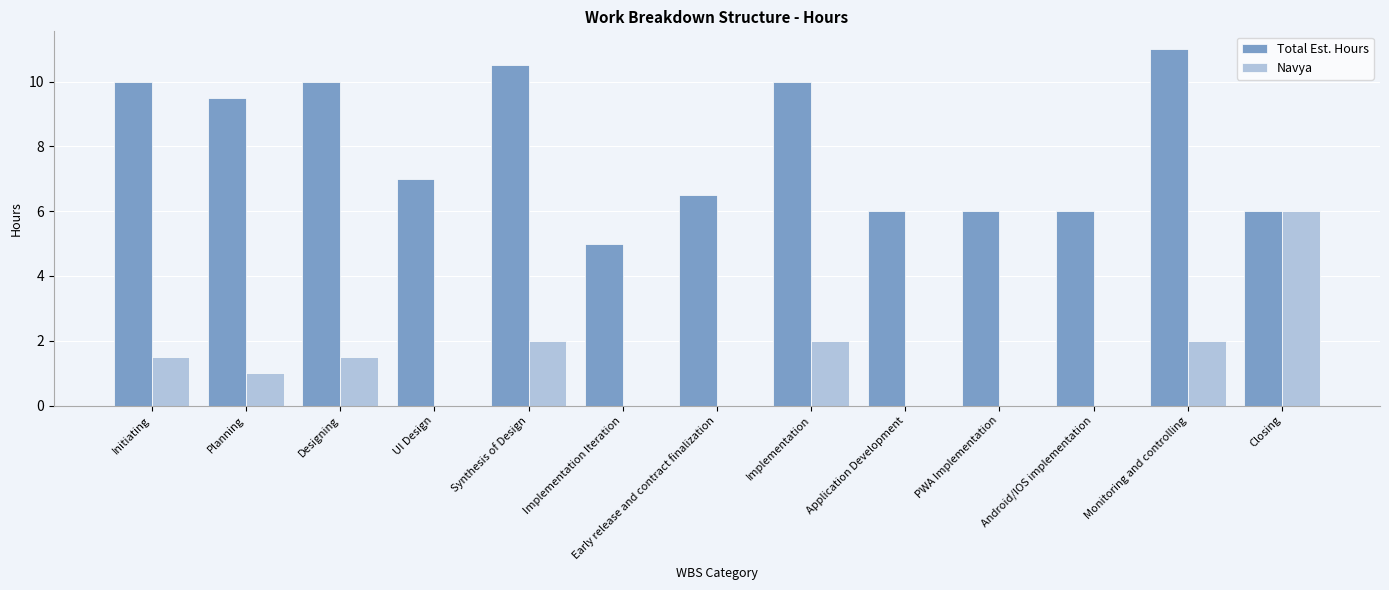

Reading left to right, extract all data points from this chart.

Total Est. Hours: Initiating=10.0	Planning=9.5	Designing=10.0	UI Design=7.0	Synthesis of Design=10.5	Implementation Iteration=5.0	Early release and contract finalization=6.5	Implementation=10.0	Application Development=6.0	PWA Implementation=6.0	Android/IOS implementation=6.0	Monitoring and controlling=11.0	Closing=6.0
Navya: Initiating=1.5	Planning=1.0	Designing=1.5	UI Design=0.0	Synthesis of Design=2.0	Implementation Iteration=0.0	Early release and contract finalization=0.0	Implementation=2.0	Application Development=0.0	PWA Implementation=0.0	Android/IOS implementation=0.0	Monitoring and controlling=2.0	Closing=6.0